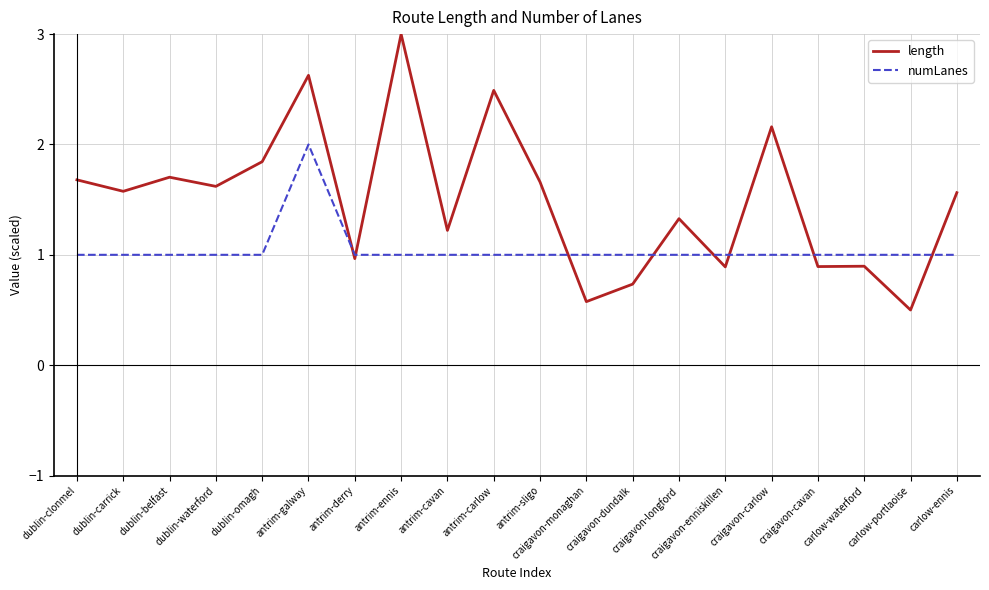

Which category has the highest value across all series?

antrim-ennis